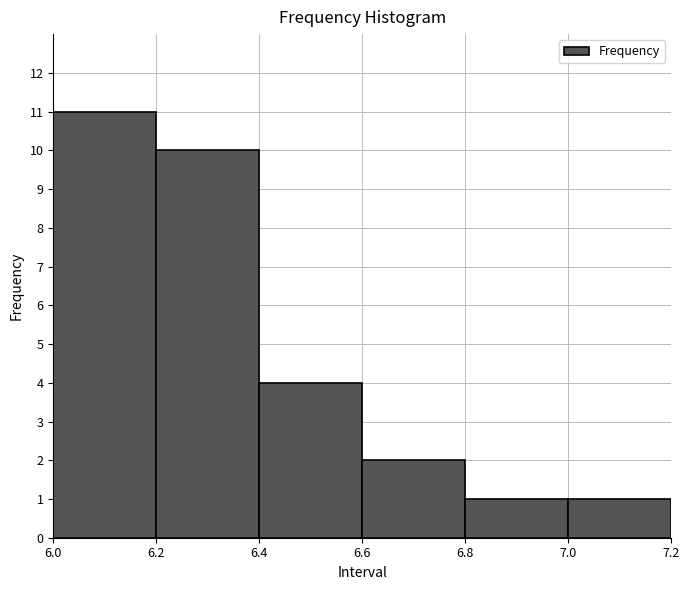

Reading left to right, list every bar in this chart as the range it spans on the x-axis followed by its height. The values are not printed on the chart, so give them approximately, as read against the axis.

6.0 to 6.2: 11
6.2 to 6.4: 10
6.4 to 6.6: 4
6.6 to 6.8: 2
6.8 to 7.0: 1
7.0 to 7.2: 1